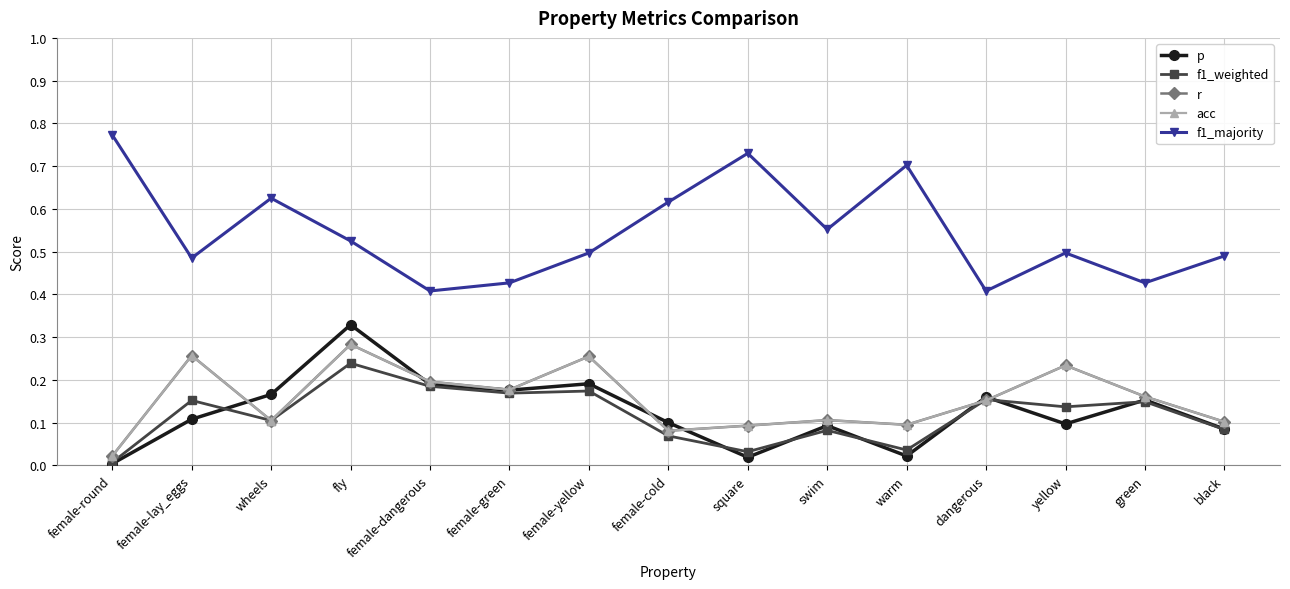

Is this an area chart (filled region under the line)?

No